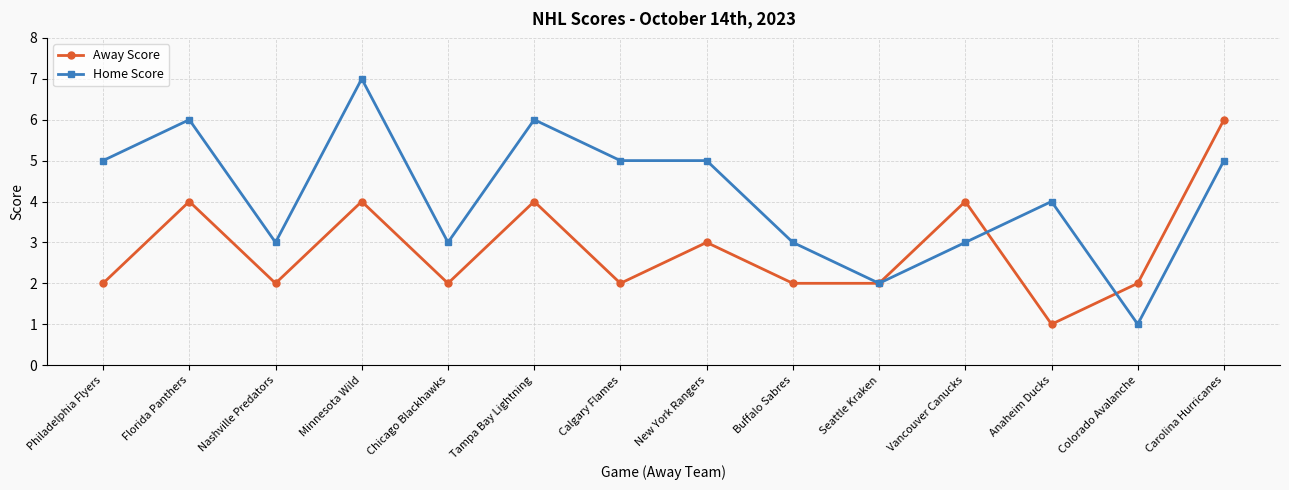

True or false: Away Score has a value of 2 at Buffalo Sabres.

True